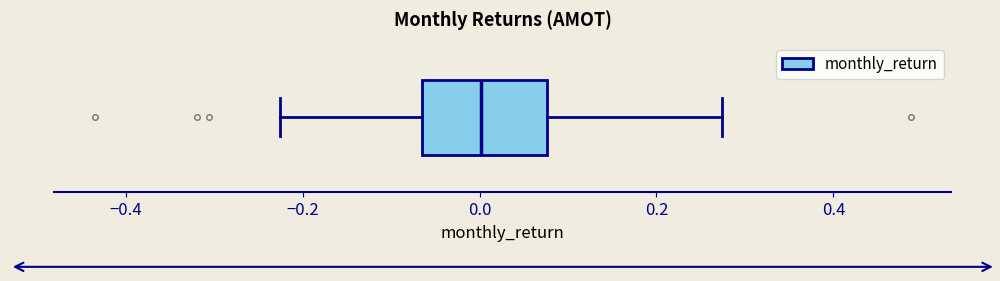

Read this box plot against the x-axis: the position of the median line, the range covered by the box, and the ends of both whiskers. The values are not printed on the chart, so give them approximately, as read against the axis.

median 0.00, box -0.06 to 0.08, whiskers -0.22 to 0.28